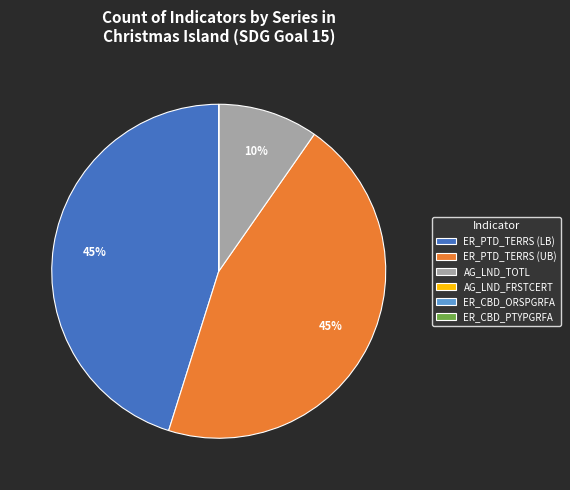

To the nearest percent, what is the average slice percentage?

17%